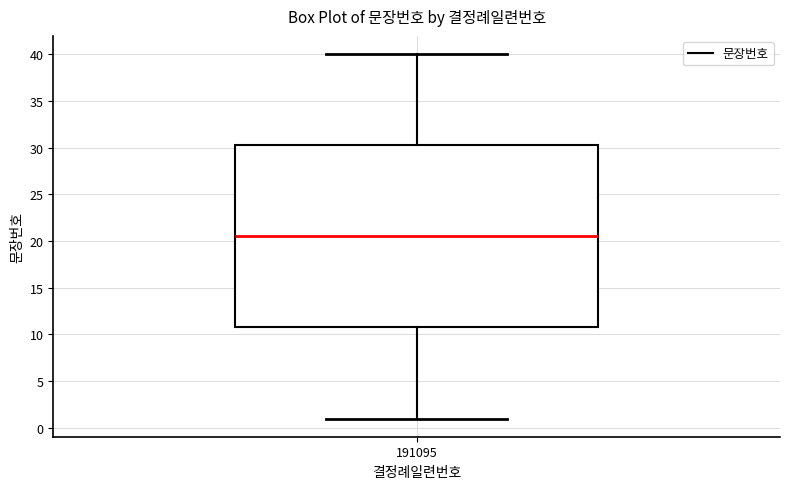

Transcribe this box plot: give where the median line is, the range the box spans, and where the two whiskers end, as read against the y-axis. The values are not printed on the chart, so give them approximately, as read against the axis.

median 20.5, box 11.0 to 30.5, whiskers 1.0 to 40.0